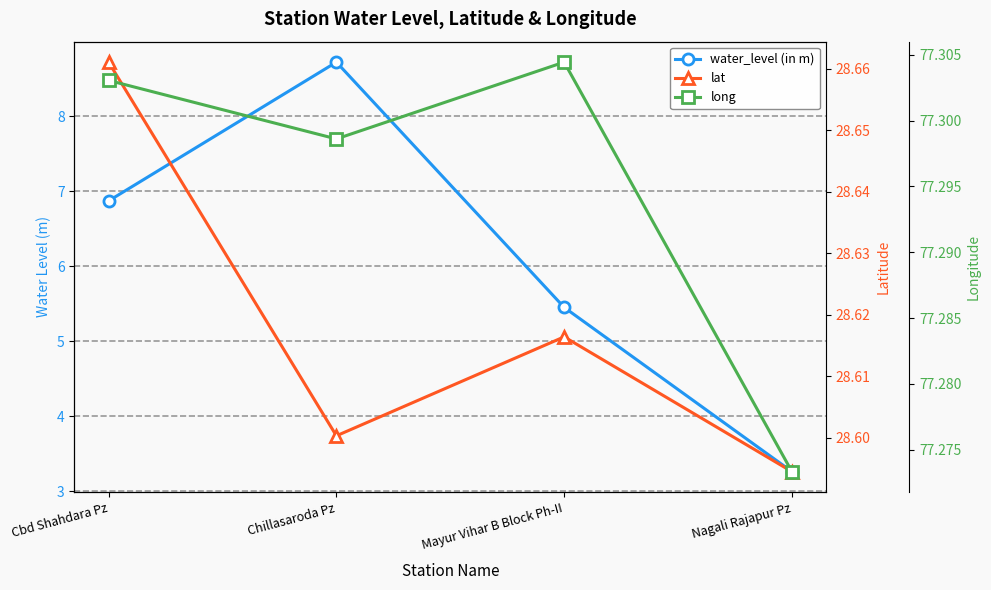

True or false: lat has a value of 28.6 at Mayur Vihar B Block Ph-II.

True